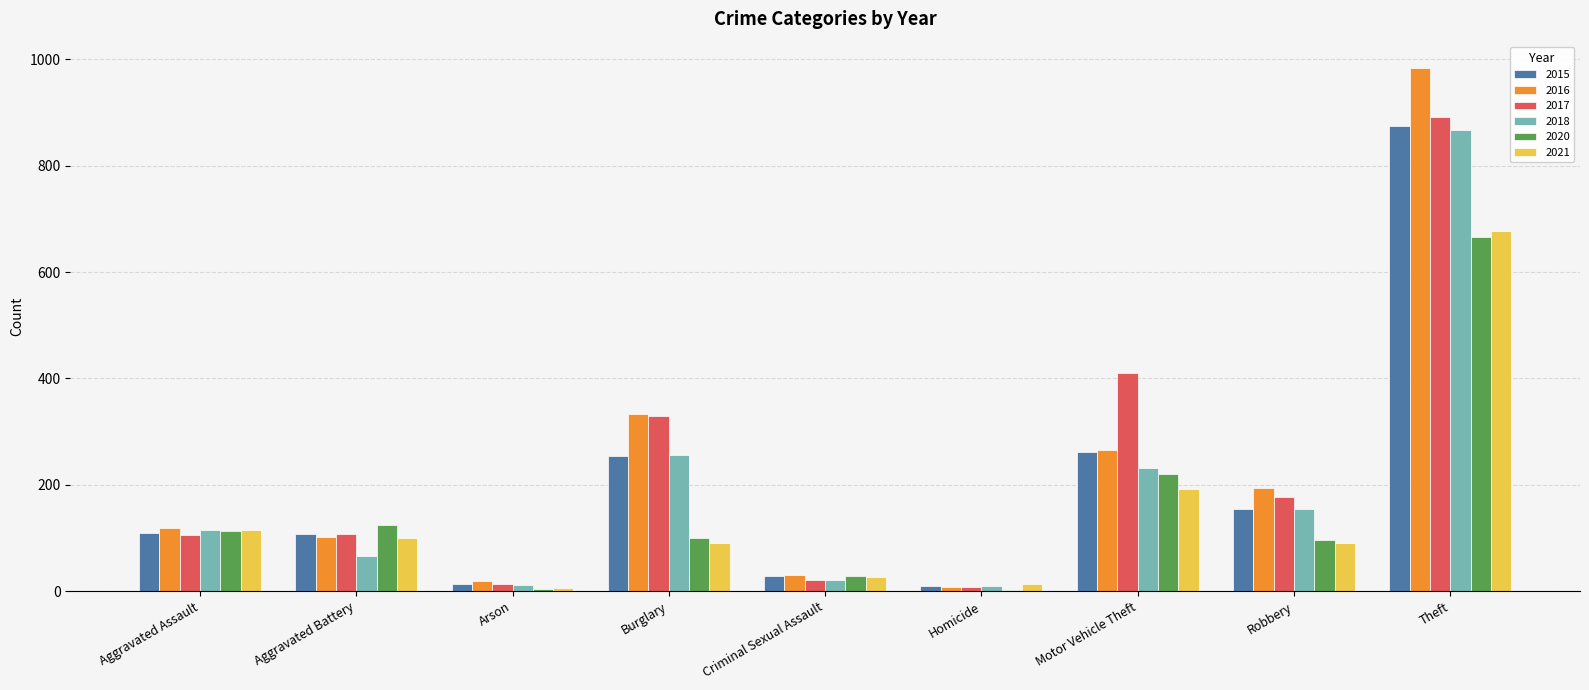

What is the maximum value shown in the chart?

984